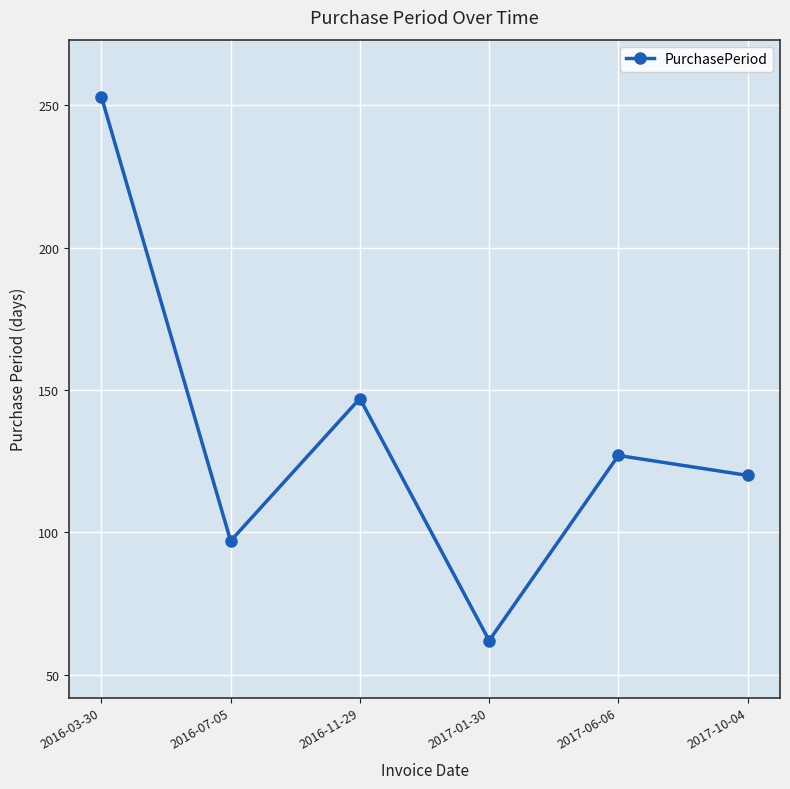

What is the ratio of the value at 2016-11-29 to the value at 2016-07-05?

1.5